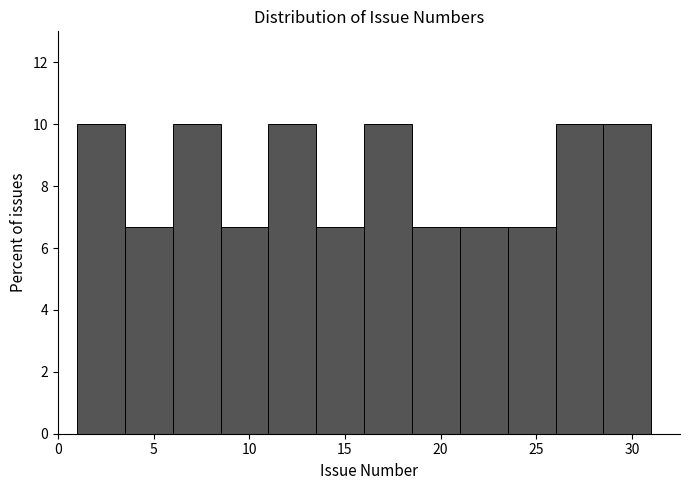

Reading left to right, list every bar in this chart as the range it spans on the x-axis followed by its height. The values are not printed on the chart, so give them approximately, as read against the axis.

1.0 to 3.5: 10.0
3.5 to 6.0: 6.6
6.0 to 8.5: 10.0
8.5 to 11.0: 6.6
11.0 to 13.5: 10.0
13.5 to 16.0: 6.6
16.0 to 18.5: 10.0
18.5 to 21.0: 6.6
21.0 to 23.5: 6.6
23.5 to 26.0: 6.6
26.0 to 28.5: 10.0
28.5 to 31.0: 10.0